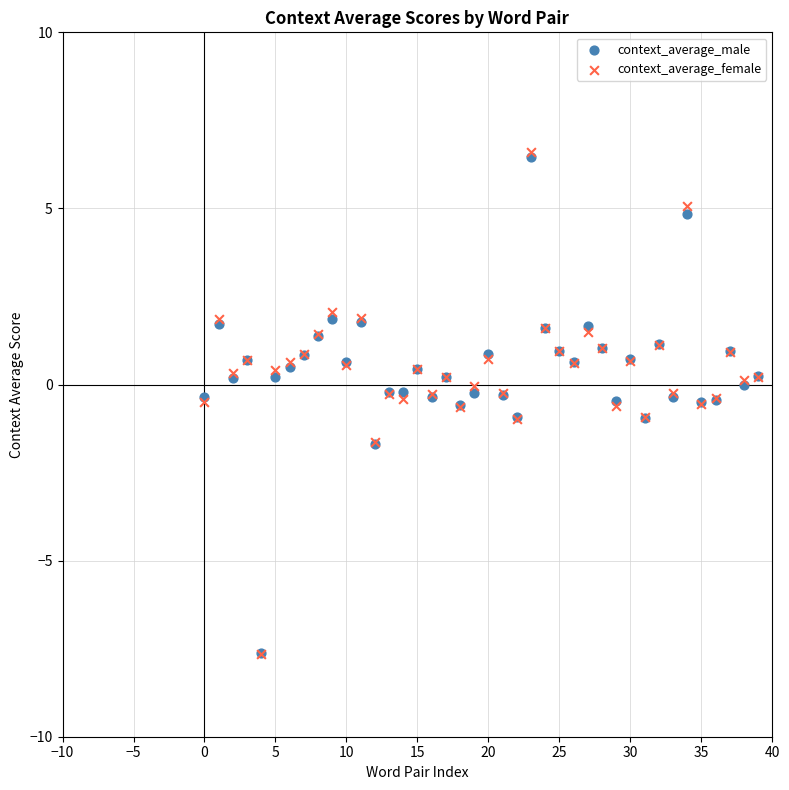

What are all the series names shown in the legend?

context_average_male, context_average_female